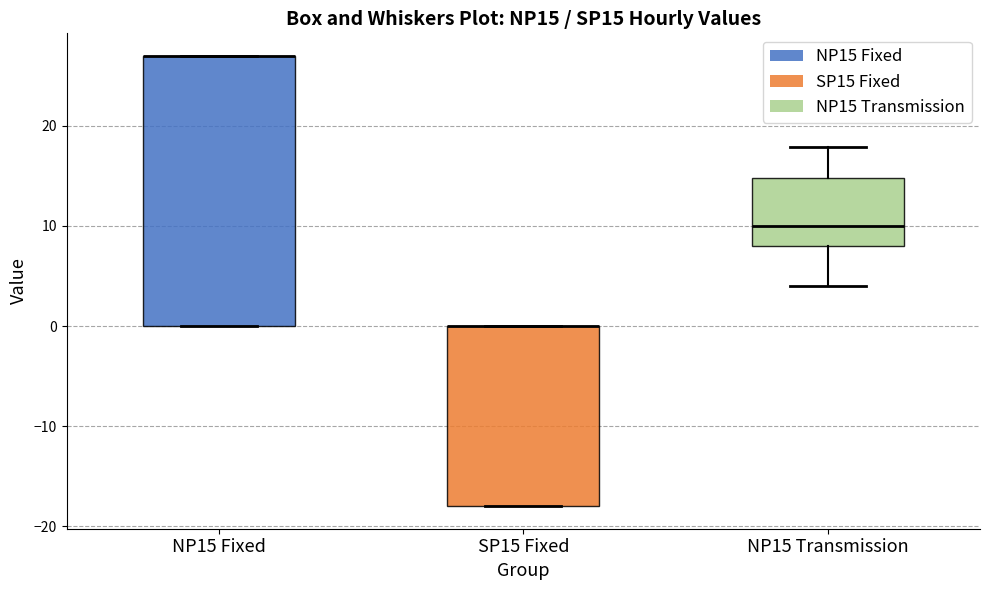

Which box is the tallest, from its lower edge to its upper edge?

NP15 Fixed